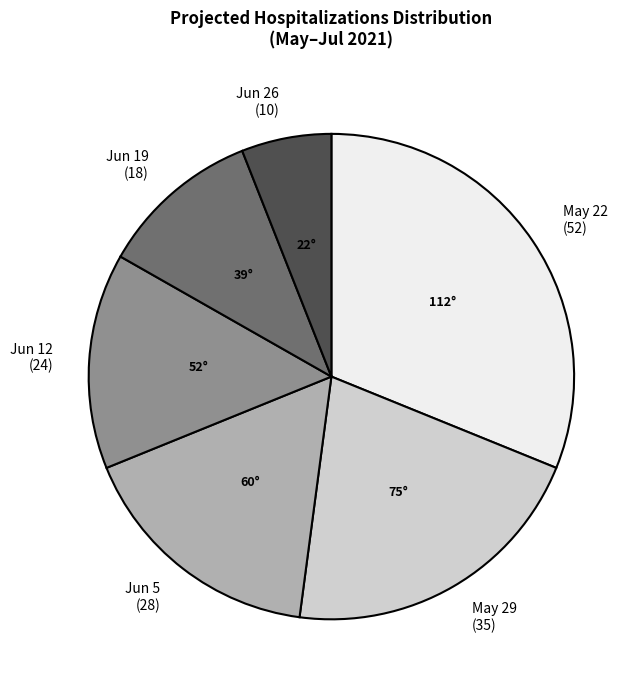

Rank the categories by value from highest to lowest.

May 22 (52), May 29 (35), Jun 5 (28), Jun 12 (24), Jun 19 (18), Jun 26 (10)